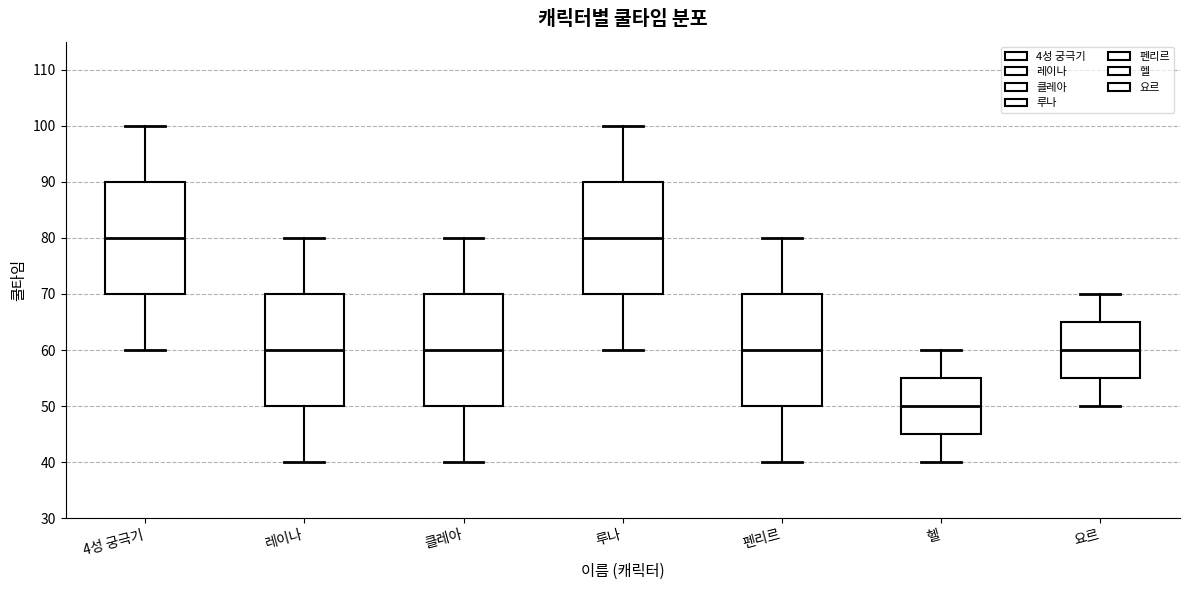

Reading left to right, transcribe this box plot: for each box, give where its median line is, the range the box spans, and where its two whiskers end, as read against the y-axis. The values are not printed on the chart, so give them approximately, as read against the axis.

4성 궁극기: median 80, box 70 to 90, whiskers 60 to 100
레이나: median 60, box 50 to 70, whiskers 40 to 80
클레아: median 60, box 50 to 70, whiskers 40 to 80
루나: median 80, box 70 to 90, whiskers 60 to 100
펜리르: median 60, box 50 to 70, whiskers 40 to 80
헬: median 50, box 45 to 55, whiskers 40 to 60
요르: median 60, box 55 to 65, whiskers 50 to 70